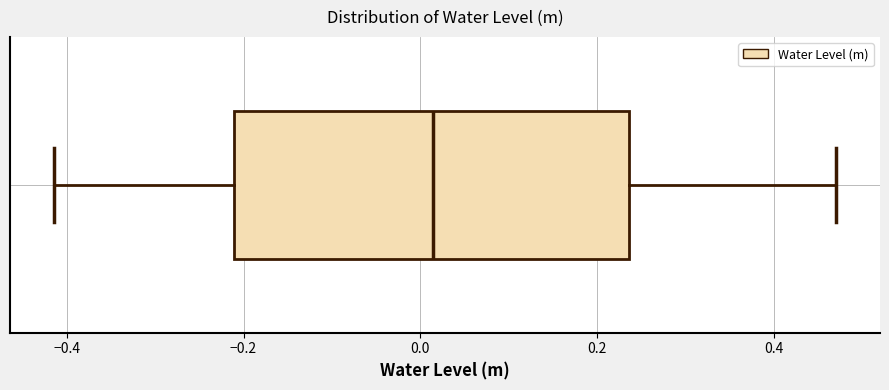

Where does the median line of the box sit on the x-axis? The values are not printed on the chart, so give them approximately, as read against the axis.

0.02